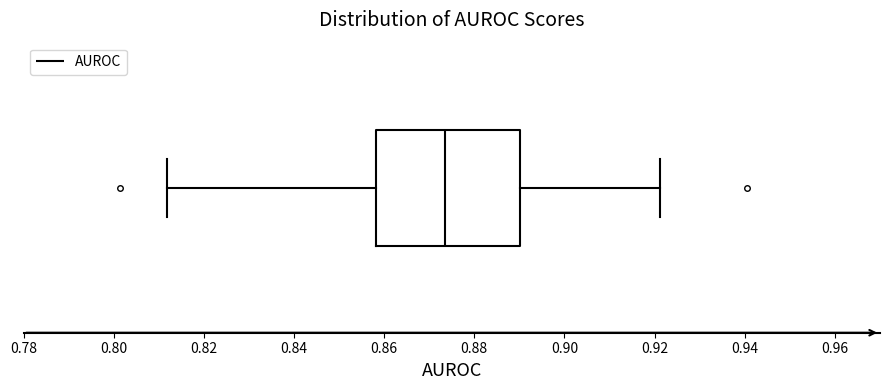

Read this box plot against the x-axis: the position of the median line, the range covered by the box, and the ends of both whiskers. The values are not printed on the chart, so give them approximately, as read against the axis.

median 0.874, box 0.858 to 0.890, whiskers 0.812 to 0.922